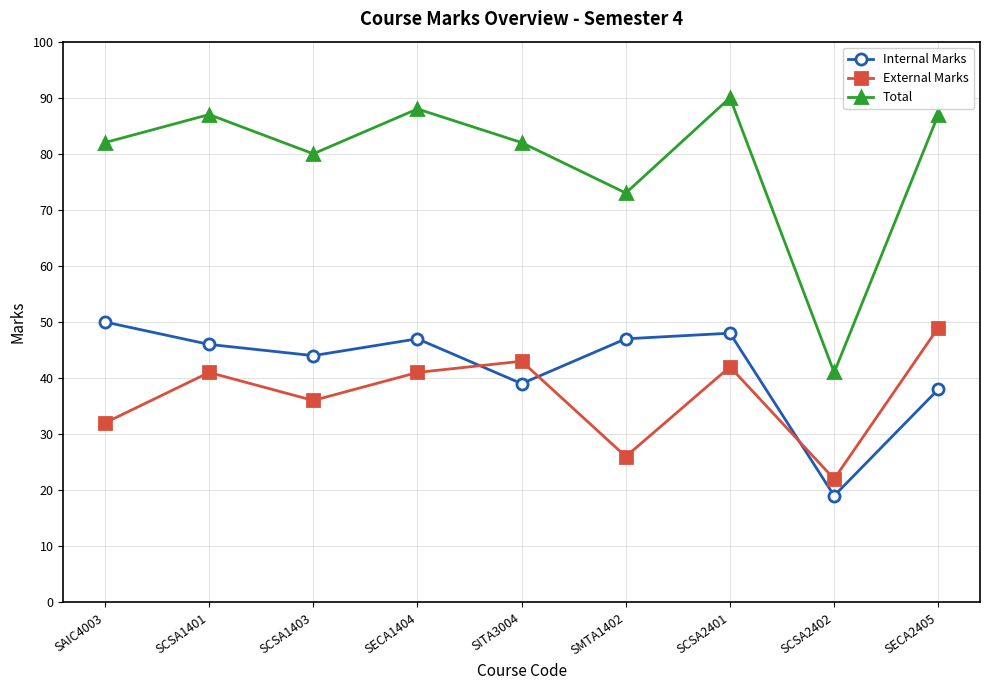

At SMTA1402, list the series in order from largest to smallest.

Total, Internal Marks, External Marks